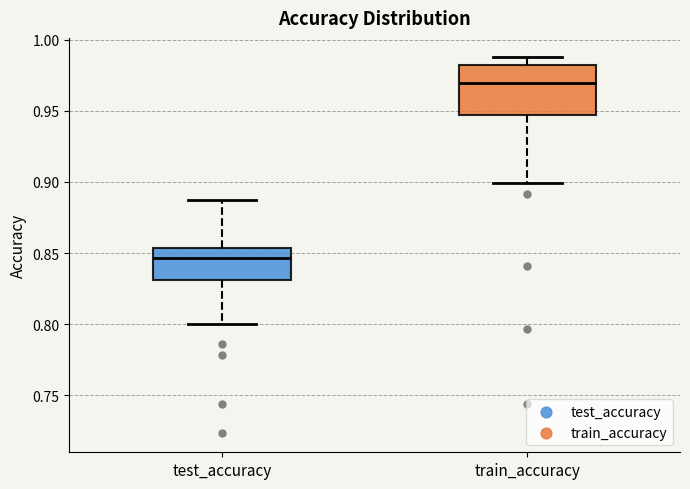

Where does the upper whisker of the box for train_accuracy end on the y-axis? The values are not printed on the chart, so give them approximately, as read against the axis.

0.990